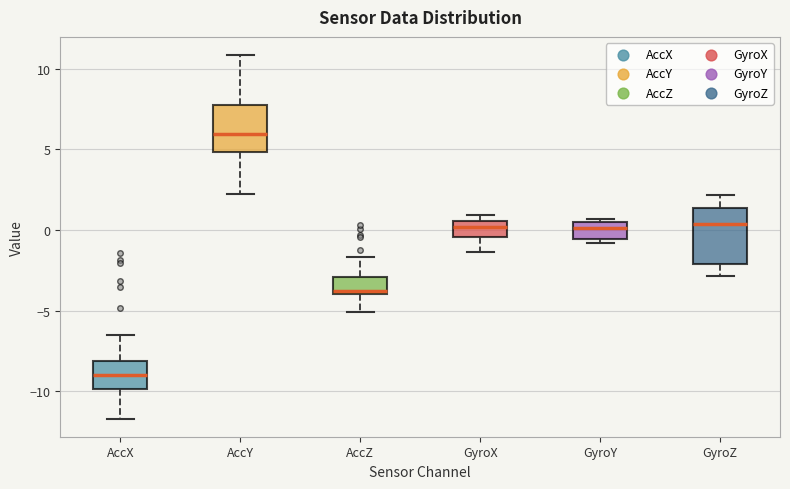

Reading left to right, transcribe this box plot: for each box, give where its median line is, the range the box spans, and where its two whiskers end, as read against the y-axis. The values are not printed on the chart, so give them approximately, as read against the axis.

AccX: median -9.0, box -10.0 to -8.0, whiskers -11.5 to -6.5
AccY: median 6.0, box 5.0 to 8.0, whiskers 2.0 to 11.0
AccZ: median -4.0 (just above the box's lower edge), box -4.0 to -3.0, whiskers -5.0 to -1.5
GyroX: median 0.0, box -0.5 to 0.5, whiskers -1.5 to 1.0
GyroY: median 0.0, box -0.5 to 0.5, whiskers -1.0 to 0.5 (just above the box's upper edge)
GyroZ: median 0.5, box -2.0 to 1.5, whiskers -3.0 to 2.0